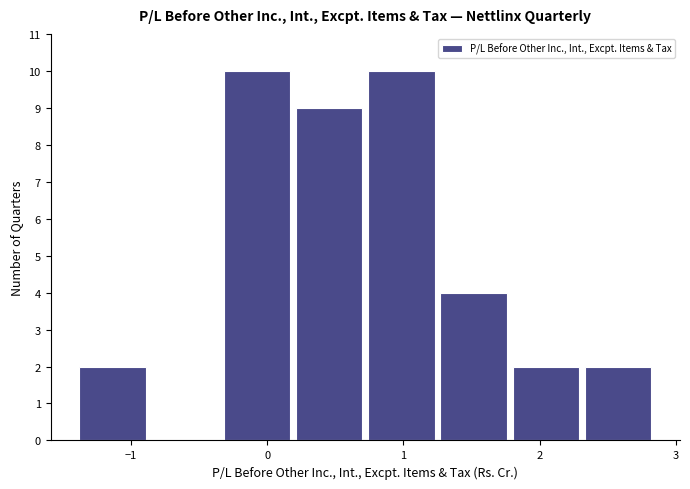

Reading left to right, transcribe this chart: for each bar, give the range it covers on the x-axis and its height. Neither the bar edges nor the heights are printed on the chart, so give them approximately, as read against the axes.

-1.40 to -0.87: 2
-0.87 to -0.34: 0
-0.34 to 0.19: 10
0.19 to 0.72: 9
0.72 to 1.25: 10
1.25 to 1.78: 4
1.78 to 2.31: 2
2.31 to 2.84: 2